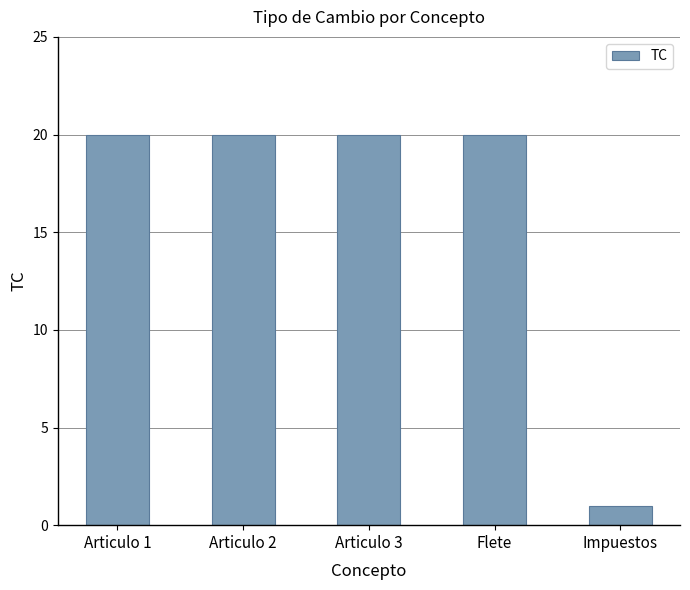

At which category does the chart reach its minimum across all series?

Impuestos